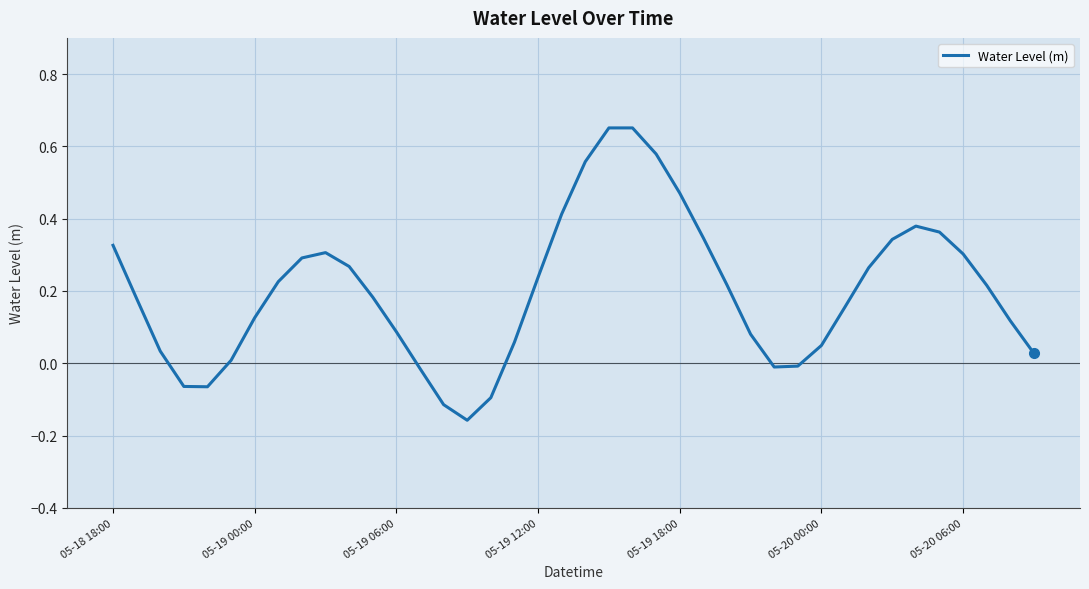

What is the difference between the maximum and minimum values?

0.8